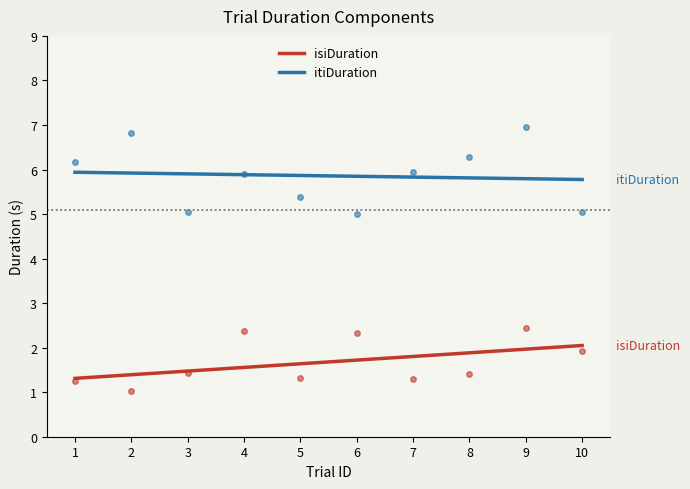

True or false: itiDuration and isiDuration intersect in this chart.

False